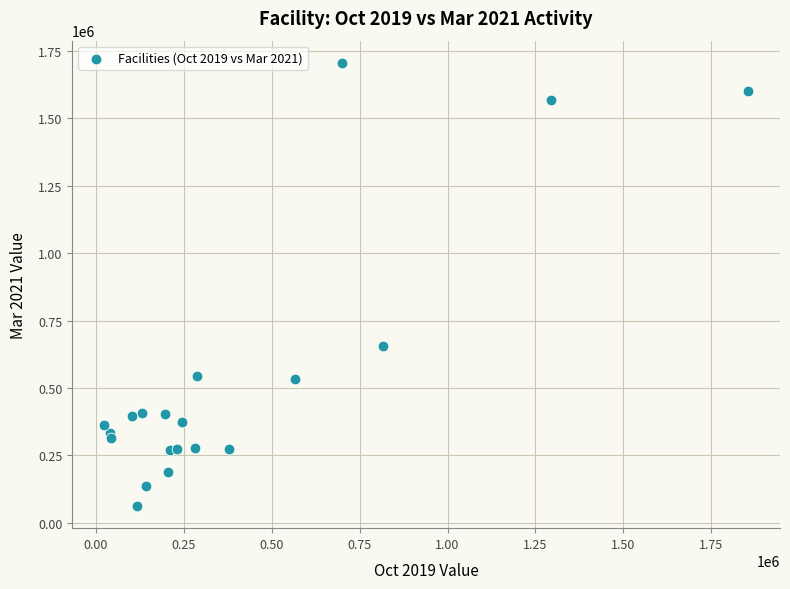

What Y value in the scatter plot is closest to 884010?

654730.0